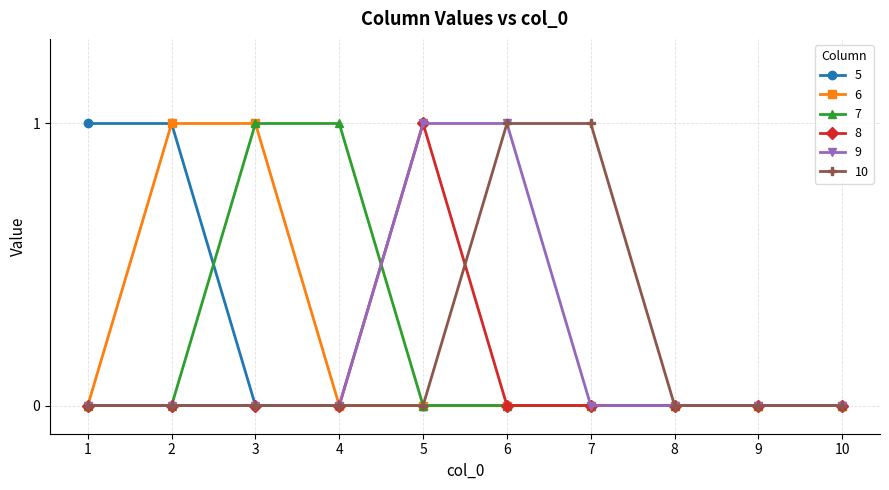

What is the value of the 7 point at the 4th from the left?

1